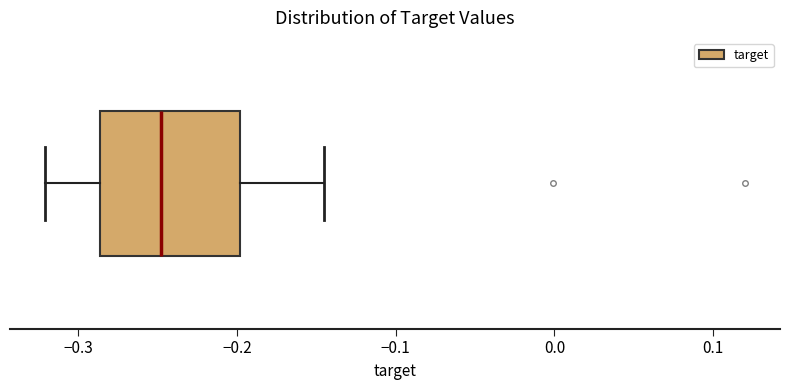

Where is the left edge of the box on the x-axis? The values are not printed on the chart, so give them approximately, as read against the axis.

-0.29